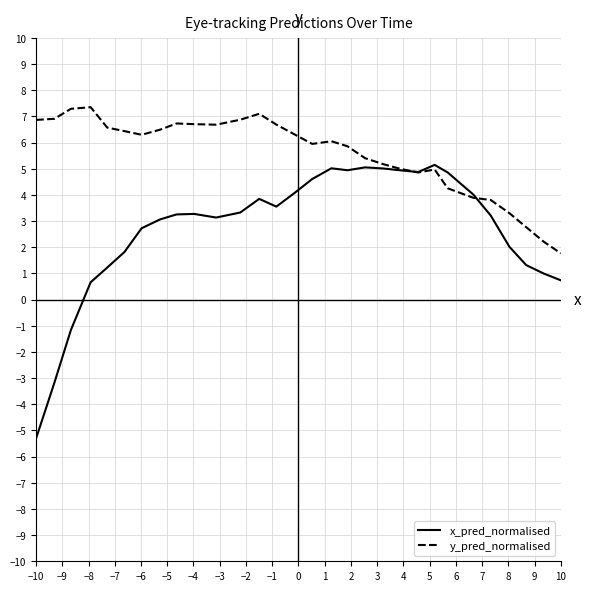

List the series in order of their peak value, highest first.

y_pred_normalised, x_pred_normalised